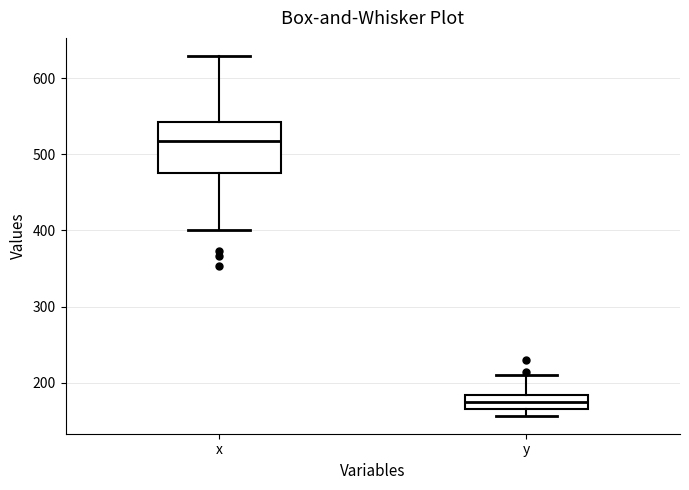

Which box is the tallest, from its lower edge to its upper edge?

x